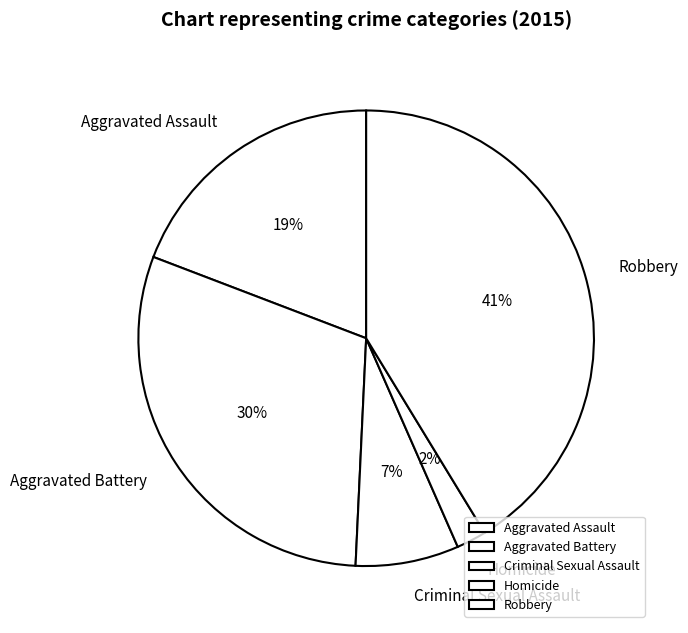

To the nearest percent, what portion does Aggravated Battery represent?

30%